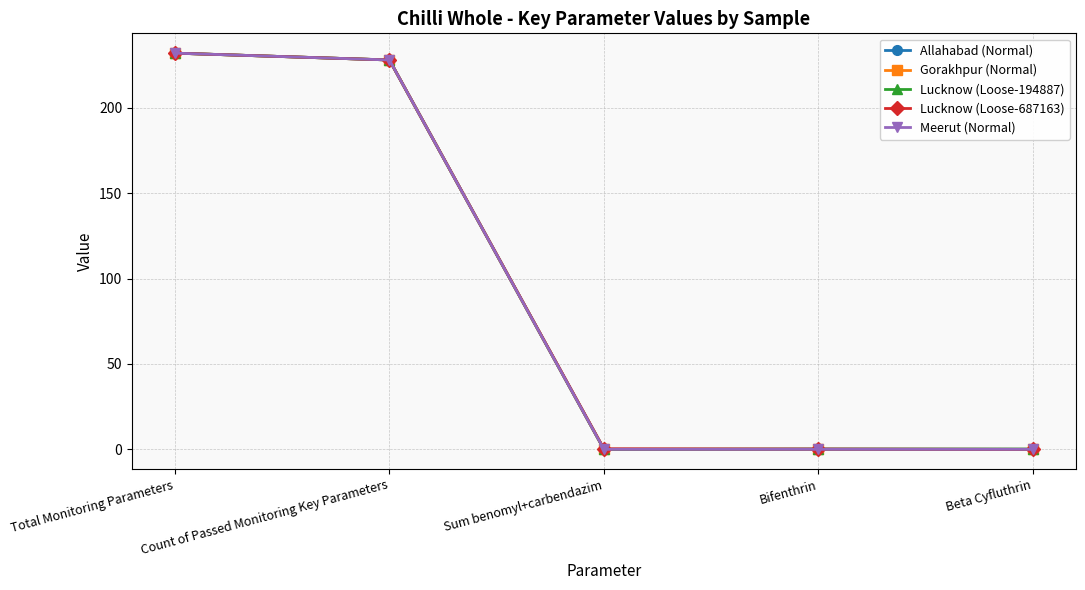

Is the value of Allahabad (Normal) at Count of Passed Monitoring Key Parameters greater than the value of Lucknow (Loose-687163) at Bifenthrin?

Yes